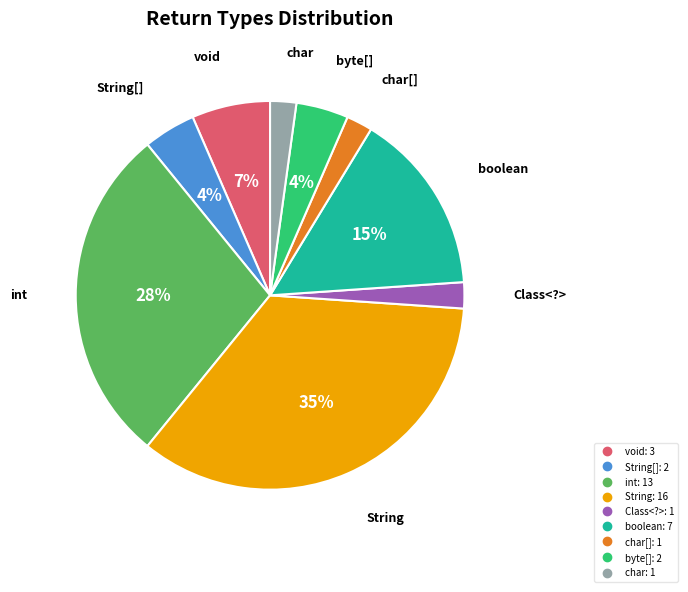

Does any single category account for the majority?

No